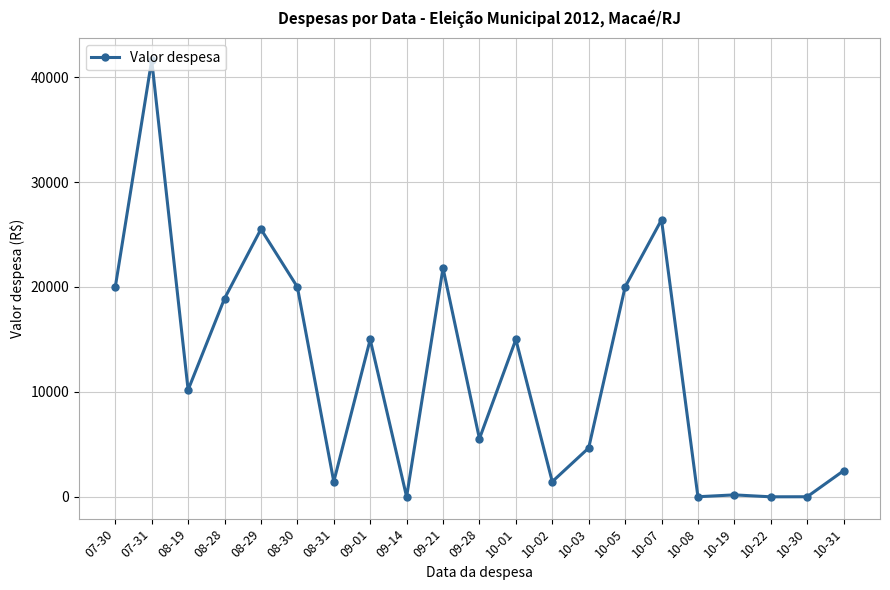

What is the ratio of the value at 09-21 to the value at 10-08?

930.4